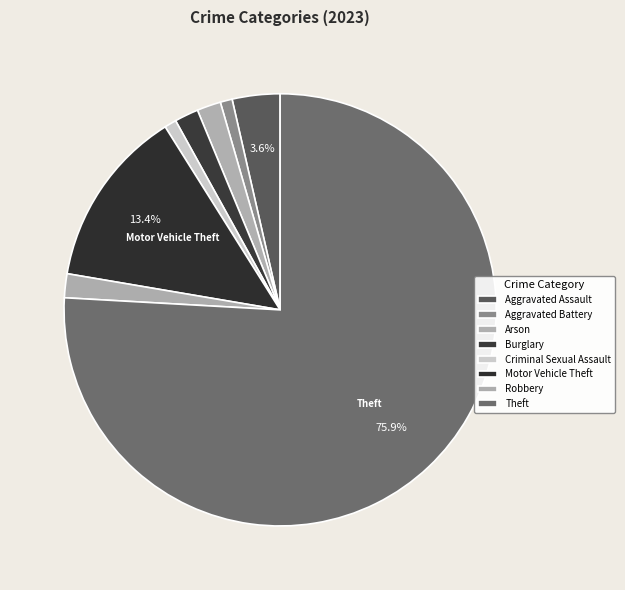

What percentage is the Theft slice, to the nearest percent?

76%